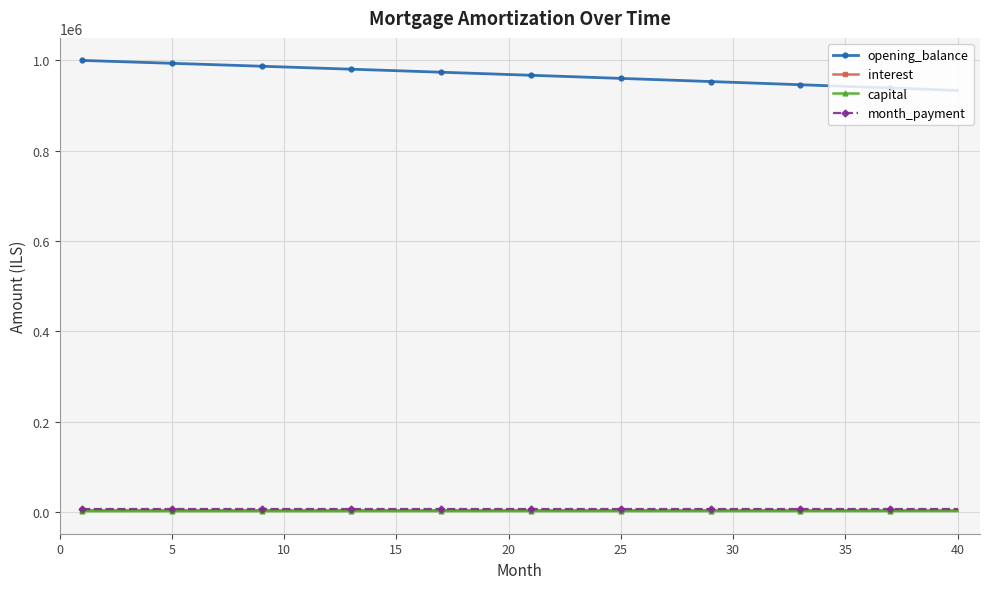

True or false: opening_balance and capital intersect in this chart.

False